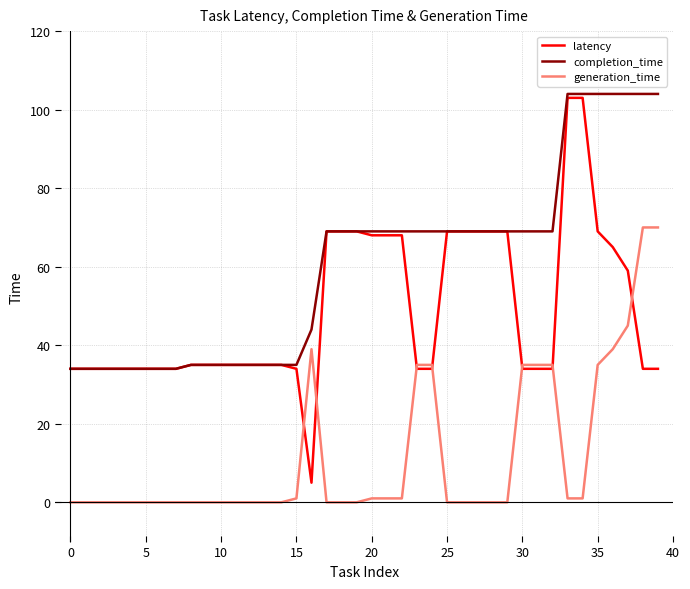

What is the maximum value for completion_time?

104